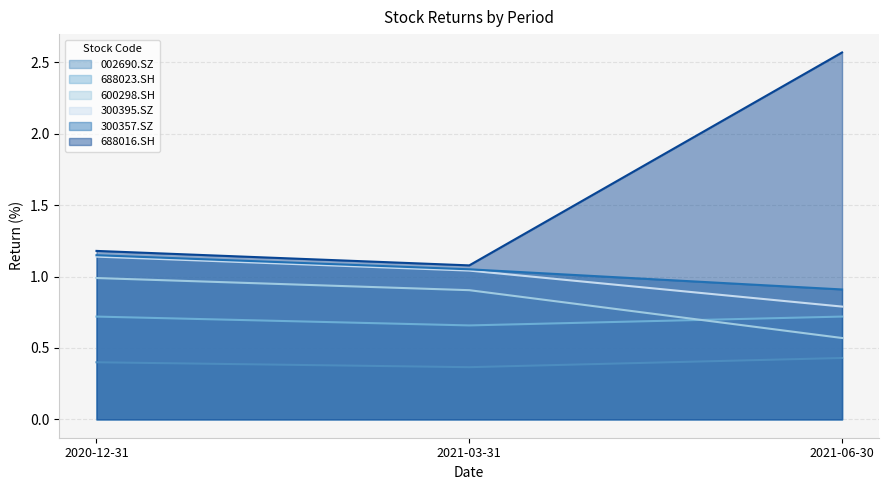

Count the 002690.SZ values in the range 0 to 1.

3